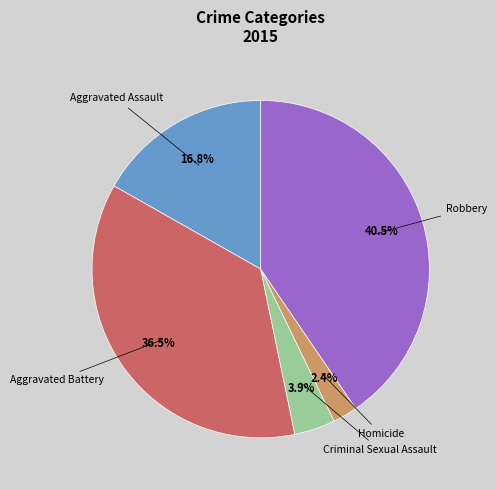

Does any single category account for the majority?

No